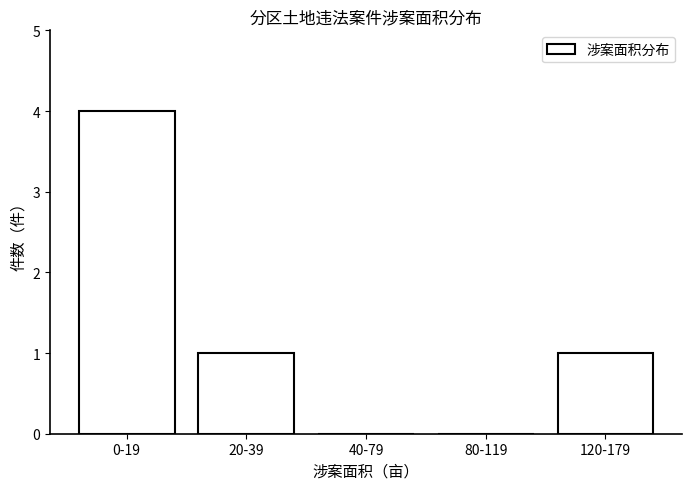

Reading left to right, list all the values displayed in this chart.

0-19=4	20-39=1	40-79=0	80-119=0	120-179=1